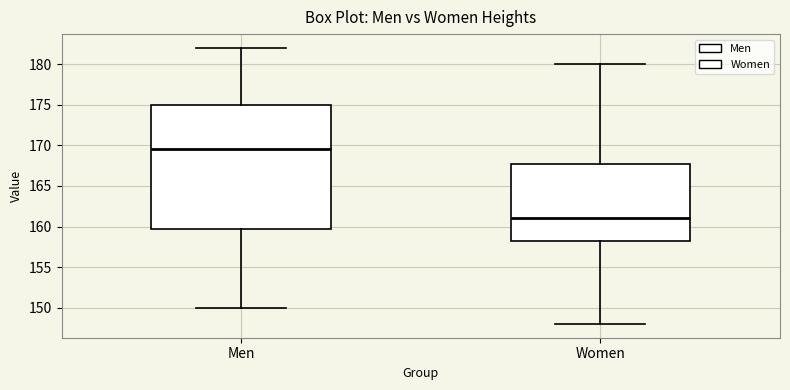

Where does the upper whisker of the box for Women end on the y-axis? The values are not printed on the chart, so give them approximately, as read against the axis.

180.0